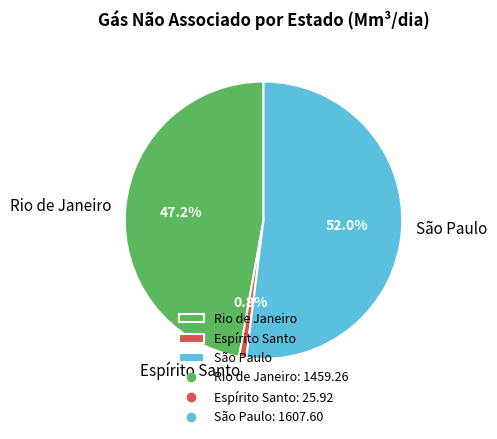

Which has a higher value, Rio de Janeiro or Espírito Santo?

Rio de Janeiro